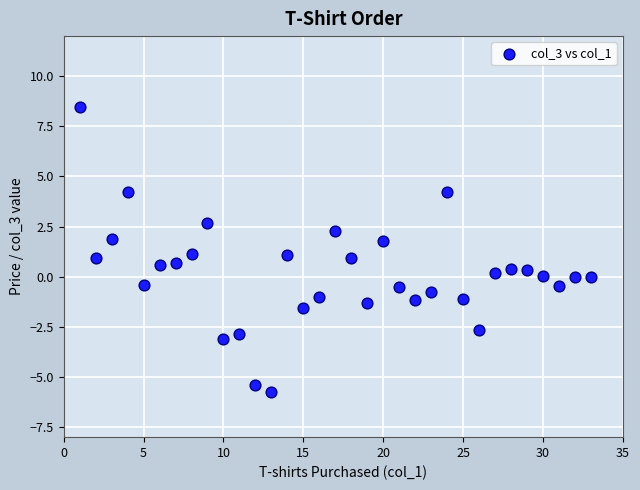

What is the range of Y values (max minus min)?

14.2